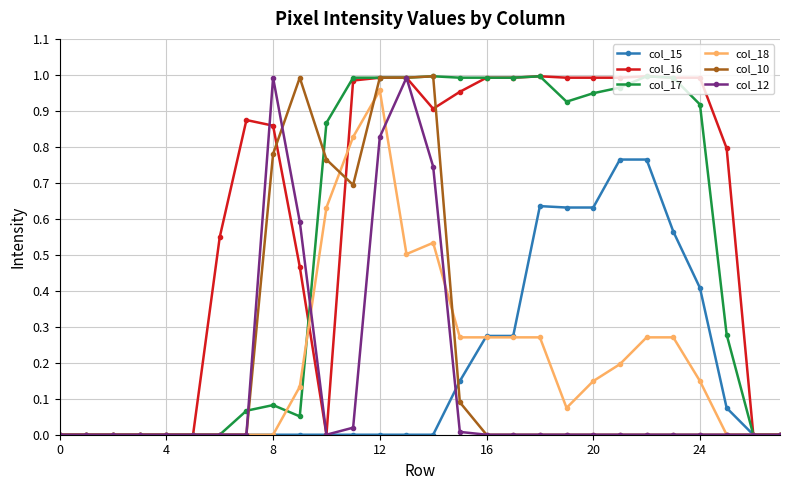

Count the number of categories in the chart.

28